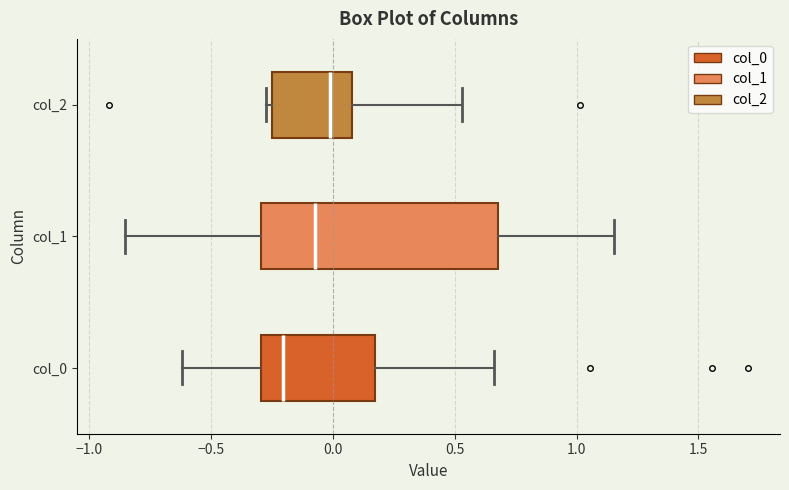

Where is the left edge of the box for col_2 on the x-axis? The values are not printed on the chart, so give them approximately, as read against the axis.

-0.25